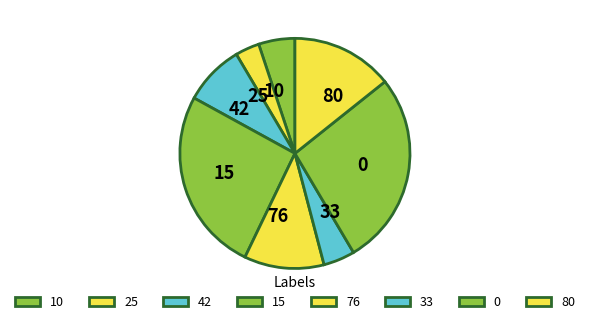

Is there any slice that represents more than half of the pie?

No